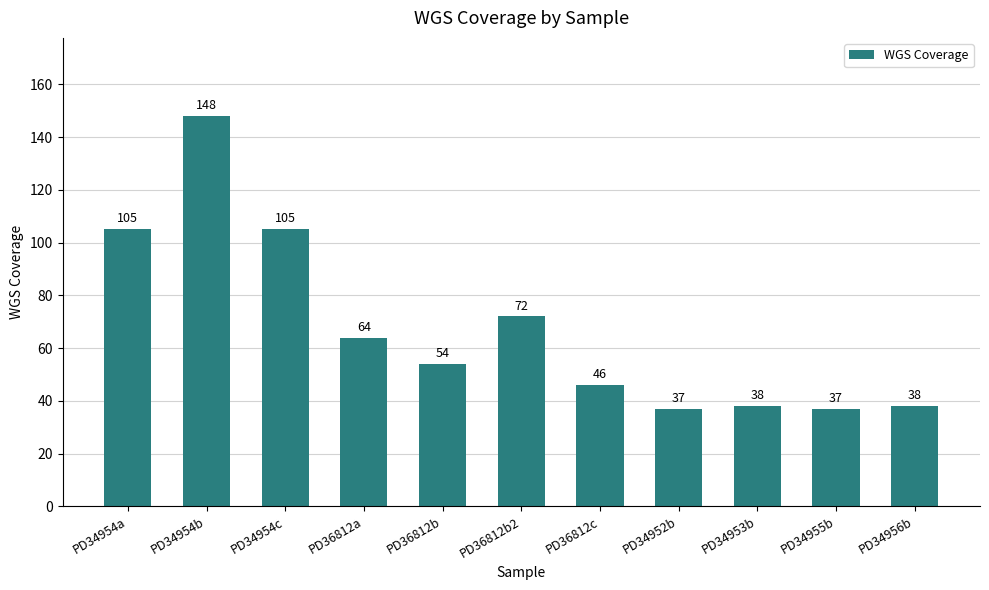

The chart shows a value of 37 at PD34952b. True or false?

True